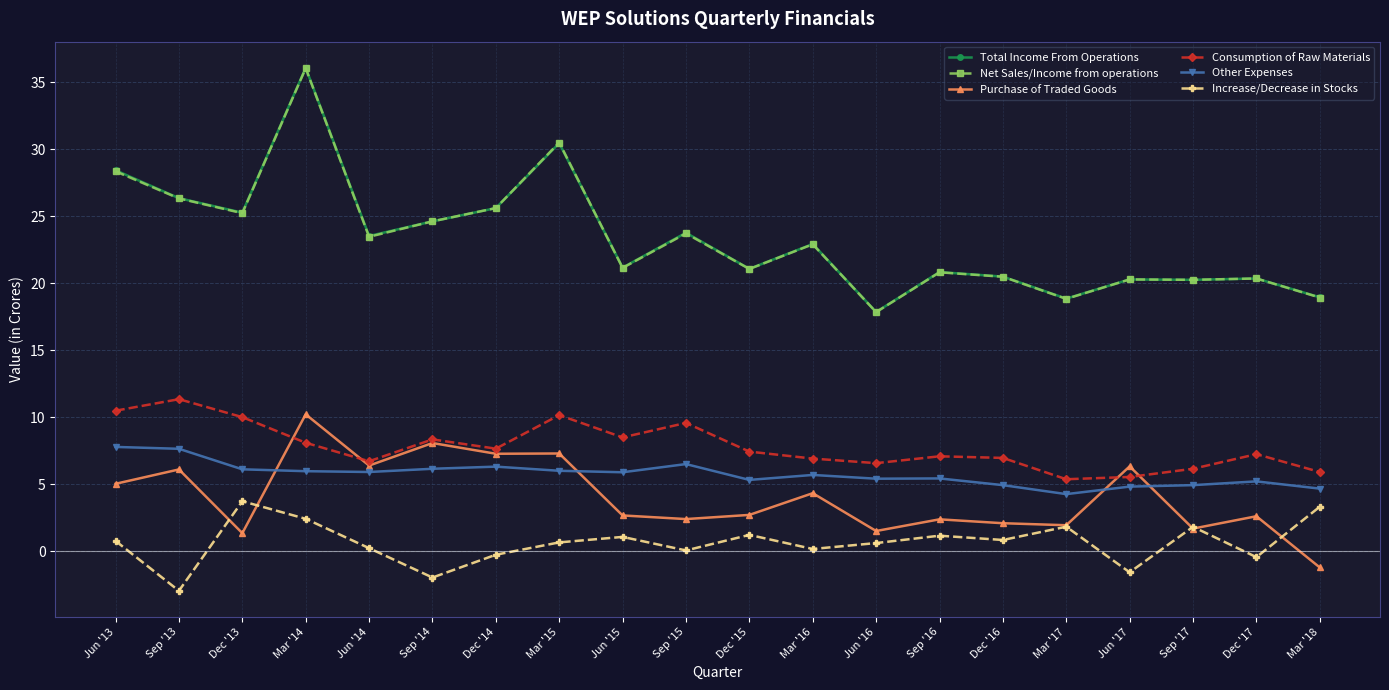

At which category does Total Income From Operations reach its first local valley?

Dec '13